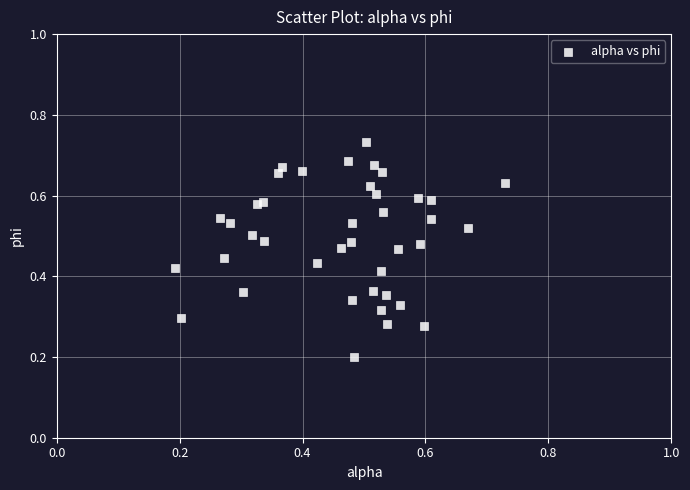

How many points are shown in the scatter plot?

40